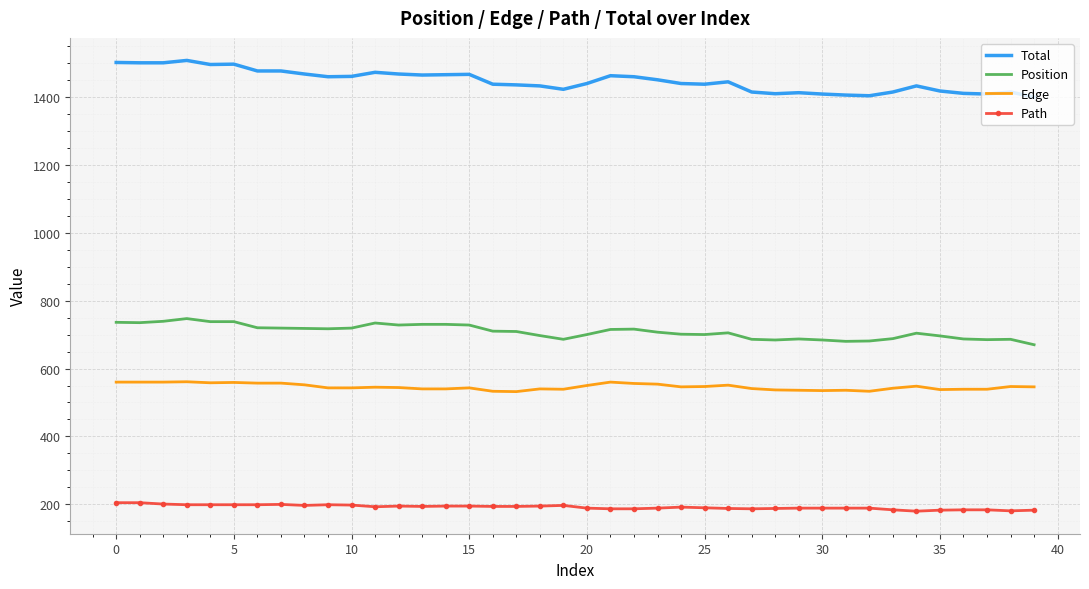

True or false: Edge and Position intersect in this chart.

False